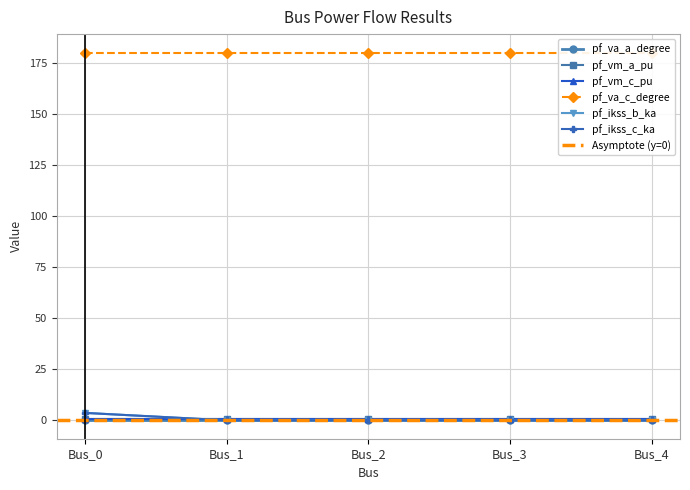

True or false: pf_va_c_degree and pf_va_a_degree intersect in this chart.

False